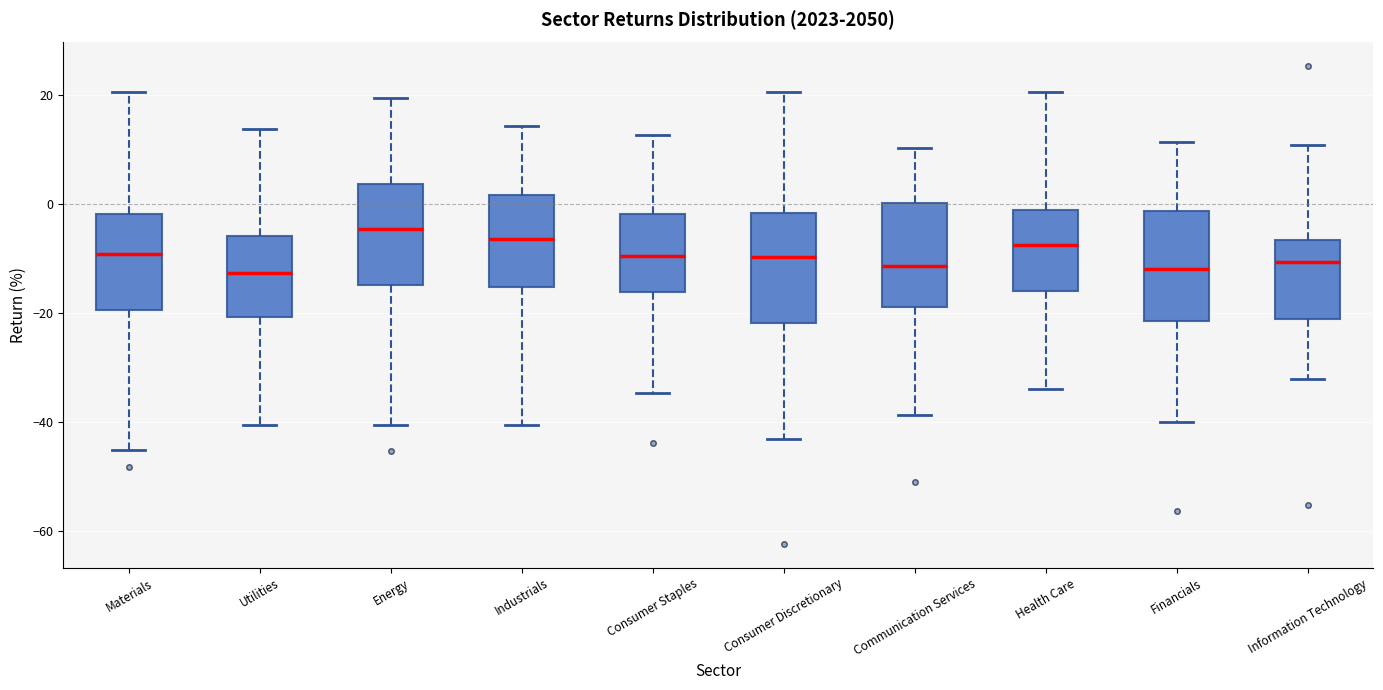

Reading left to right, transcribe this box plot: for each box, give where its median line is, the range the box spans, and where its two whiskers end, as read against the y-axis. The values are not printed on the chart, so give them approximately, as read against the axis.

Materials: median -10, box -20 to -2, whiskers -46 to 20
Utilities: median -12, box -20 to -6, whiskers -40 to 14
Energy: median -4, box -14 to 4, whiskers -40 to 20
Industrials: median -6, box -16 to 2, whiskers -40 to 14
Consumer Staples: median -10, box -16 to -2, whiskers -34 to 12
Consumer Discretionary: median -10, box -22 to -2, whiskers -44 to 20
Communication Services: median -12, box -18 to 0, whiskers -38 to 10
Health Care: median -8, box -16 to -2, whiskers -34 to 20
Financials: median -12, box -22 to -2, whiskers -40 to 12
Information Technology: median -10, box -20 to -6, whiskers -32 to 10